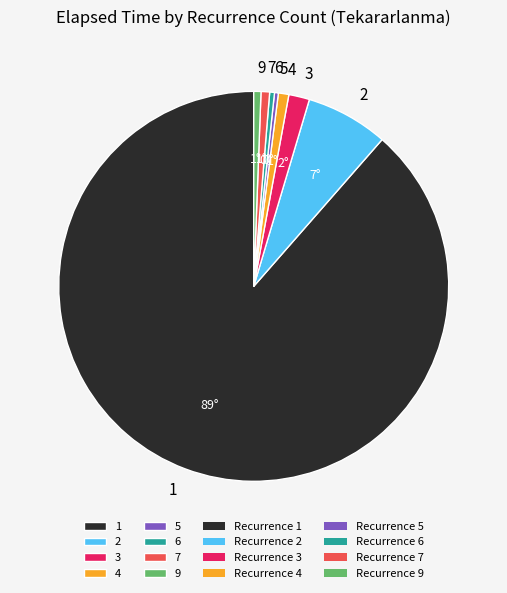

True or false: 4 accounts for 16% of the total.

False